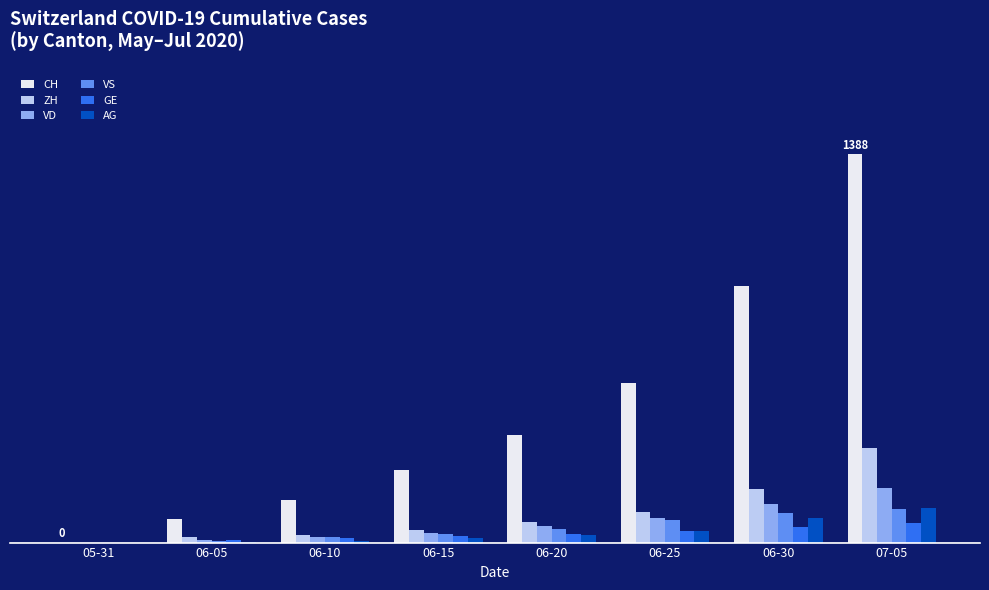

Reading left to right, transcribe all the data shown in this chart.

CH: 0	84	154	258	385	572	919	1388
ZH: 0	19	26	45	75	111	190	338
VD: 0	11	20	35	58	89	138	195
VS: 0	6	19	32	50	80	105	120
GE: 0	10	16	22	31	40	56	69
AG: 0	3	7	17	26	40	88	125